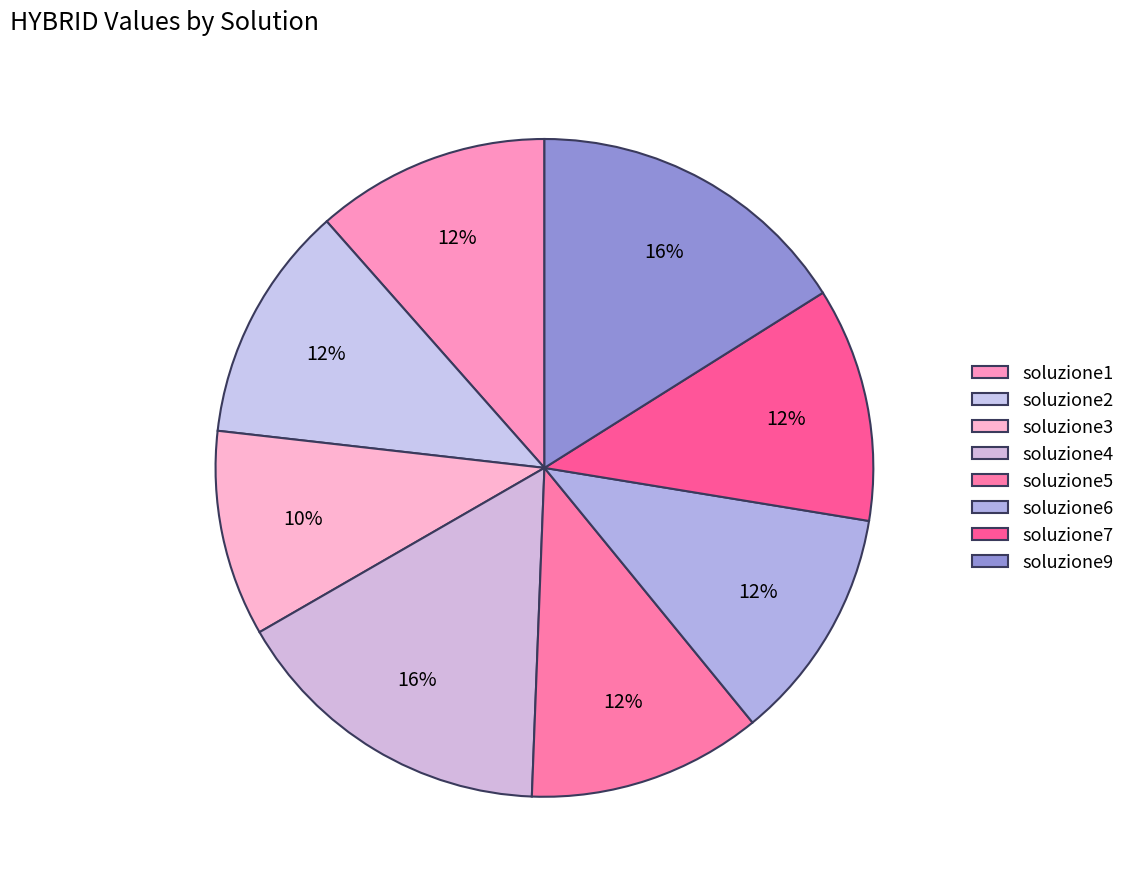

How many slices are in this pie chart?

8